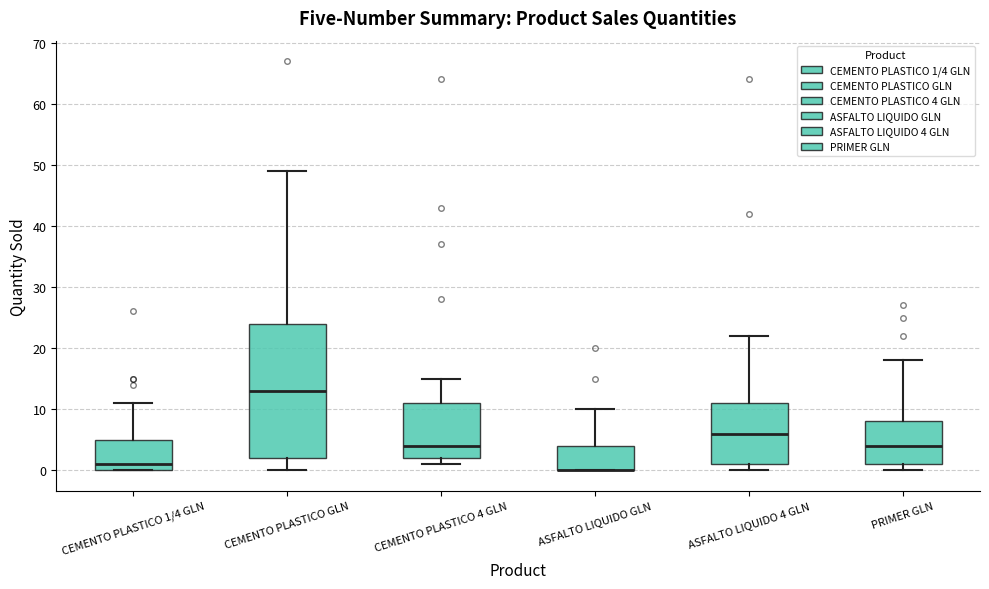

Reading left to right, transcribe this box plot: for each box, give where its median line is, the range the box spans, and where its two whiskers end, as read against the y-axis. The values are not printed on the chart, so give them approximately, as read against the axis.

CEMENTO PLASTICO 1/4 GLN: median 1, box 0 to 5, whiskers 0 to 11
CEMENTO PLASTICO GLN: median 13, box 2 to 24, whiskers 0 to 49
CEMENTO PLASTICO 4 GLN: median 4, box 2 to 11, whiskers 1 to 15
ASFALTO LIQUIDO GLN: median 0 (drawn on the box's lower edge), box 0 to 4, whiskers 0 to 10
ASFALTO LIQUIDO 4 GLN: median 6, box 1 to 11, whiskers 0 to 22
PRIMER GLN: median 4, box 1 to 8, whiskers 0 to 18